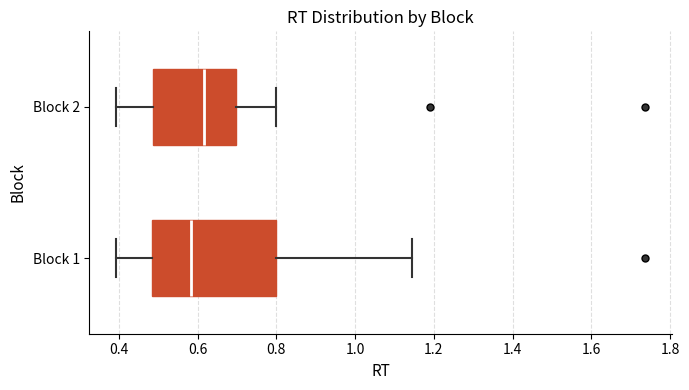

Which box is the widest, from its left edge to its right edge?

Block 1